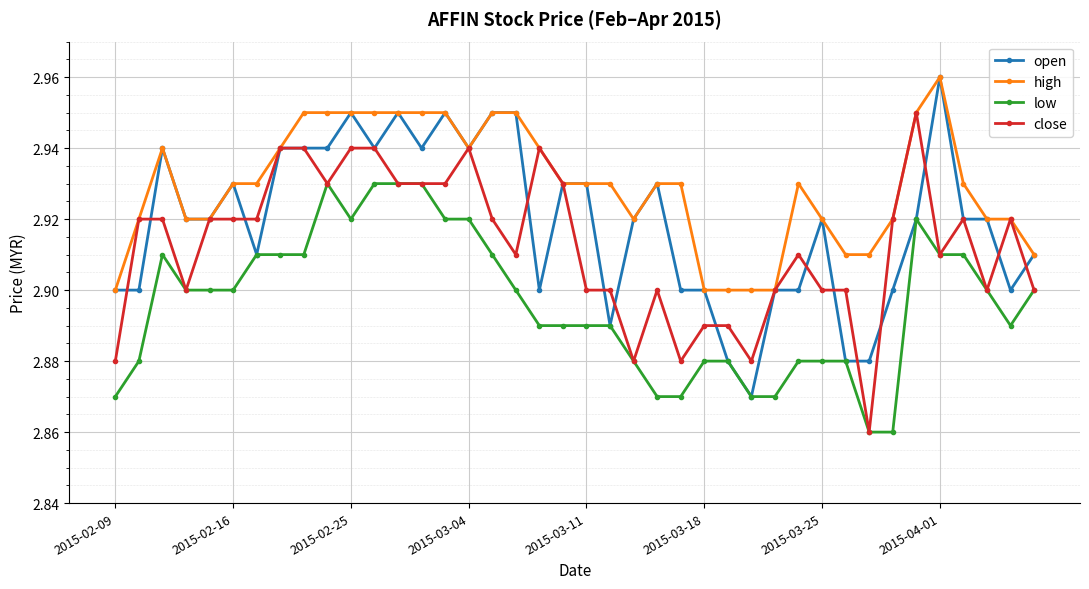

True or false: high has more than 1 points higher than both neighbors.

True